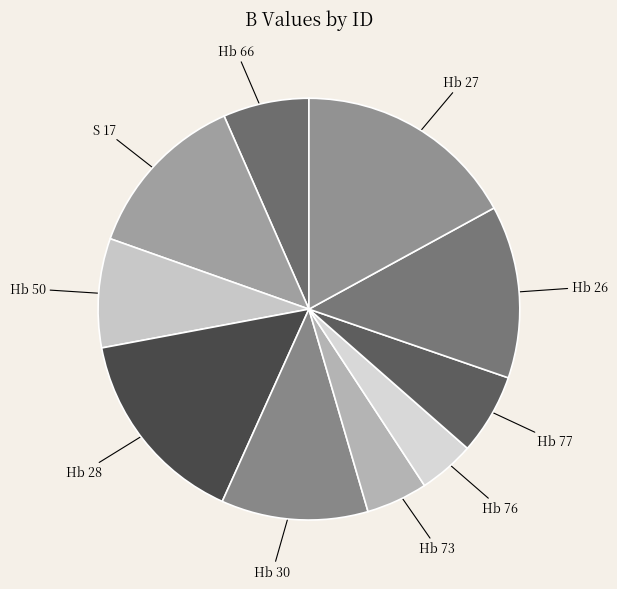

Which category has the biggest portion of the pie?

Hb 27